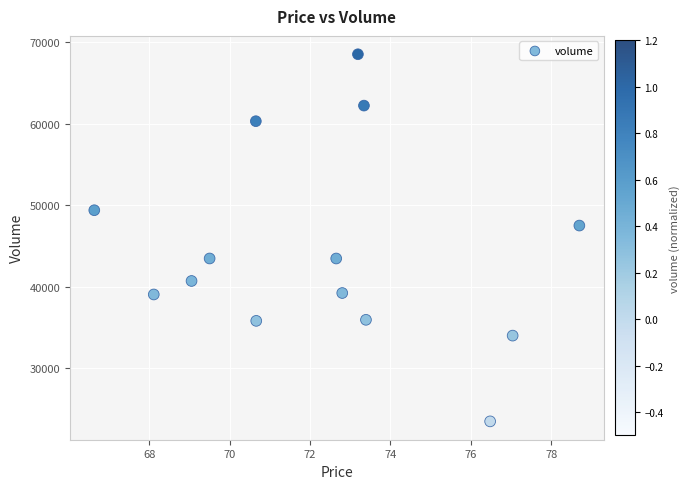

What Y value in the scatter plot is closest to 46018?

47520